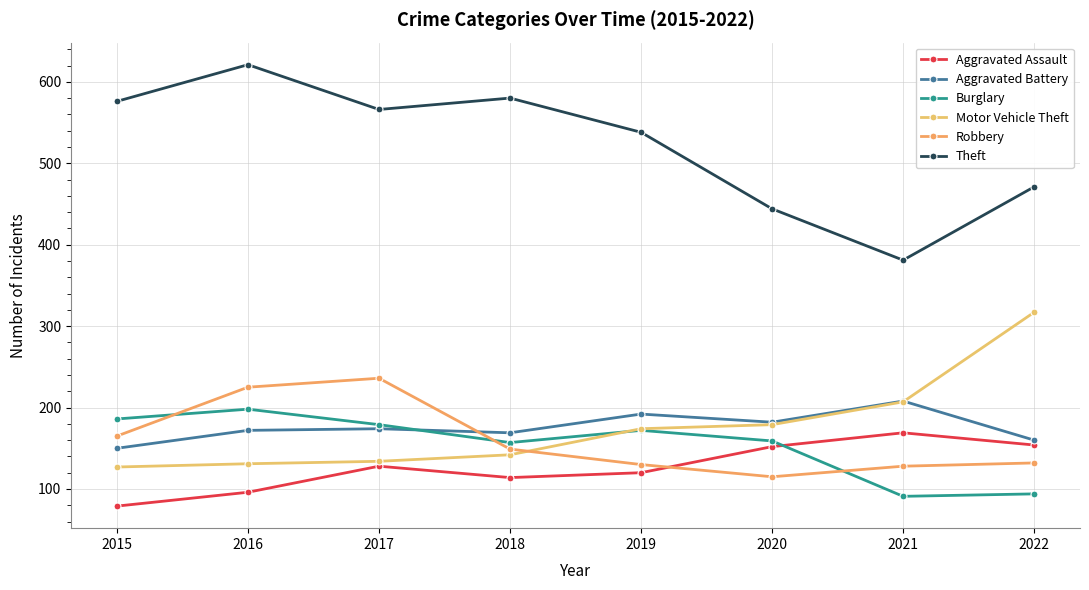

Reading left to right, list all the values displayed in this chart.

Aggravated Assault: 2015=79	2016=96	2017=128	2018=114	2019=120	2020=152	2021=169	2022=154
Aggravated Battery: 2015=150	2016=172	2017=174	2018=169	2019=192	2020=182	2021=208	2022=160
Burglary: 2015=186	2016=198	2017=179	2018=157	2019=172	2020=159	2021=91	2022=94
Motor Vehicle Theft: 2015=127	2016=131	2017=134	2018=142	2019=174	2020=179	2021=207	2022=317
Robbery: 2015=165	2016=225	2017=236	2018=149	2019=130	2020=115	2021=128	2022=132
Theft: 2015=576	2016=621	2017=566	2018=580	2019=538	2020=444	2021=381	2022=471